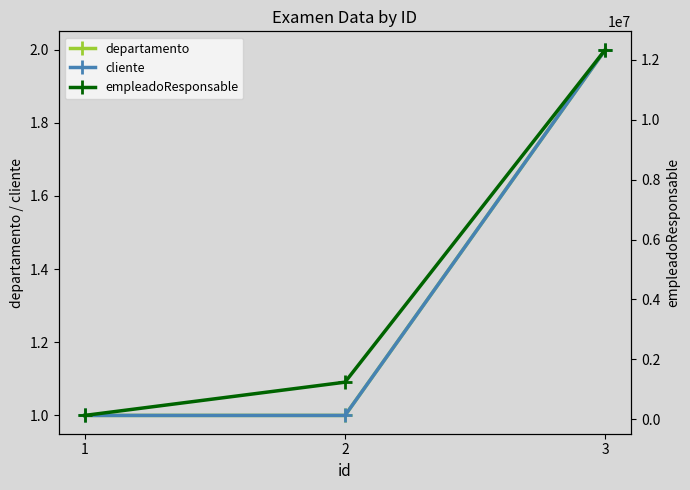

At which label does empleadoResponsable first exceed 1234567?

3